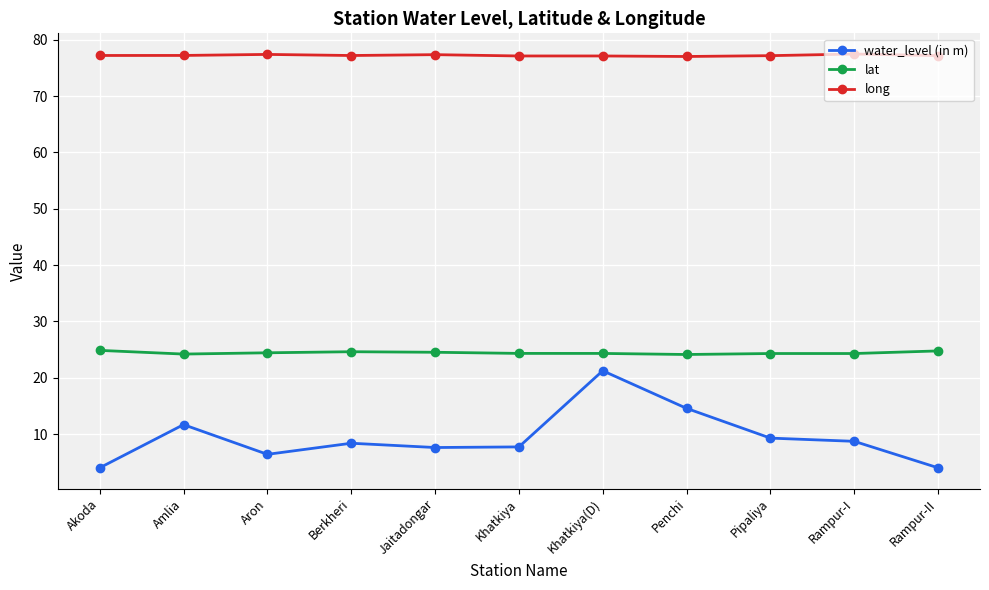

What is the maximum value shown in the chart?

77.4